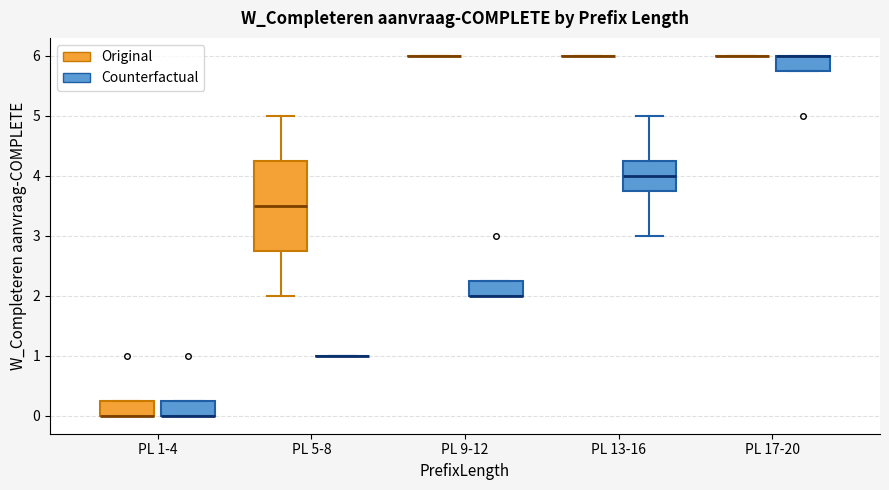

Where is the upper edge of the box for PL 1-4 (Counterfactual) on the y-axis? The values are not printed on the chart, so give them approximately, as read against the axis.

0.3